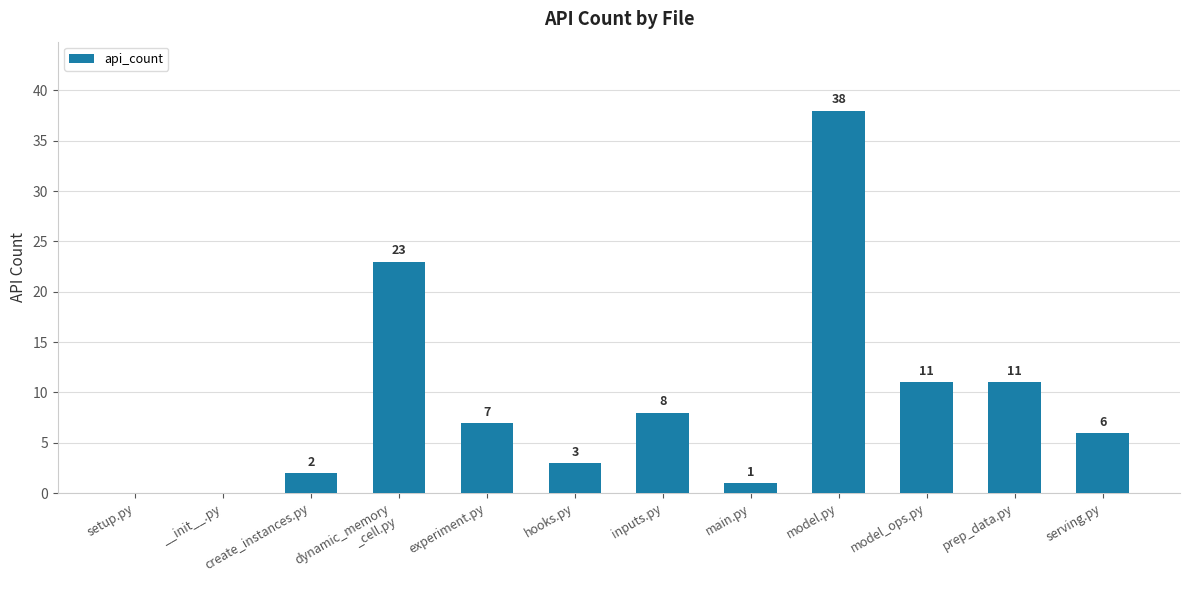

The chart shows a value of 3 at hooks.py. True or false?

True